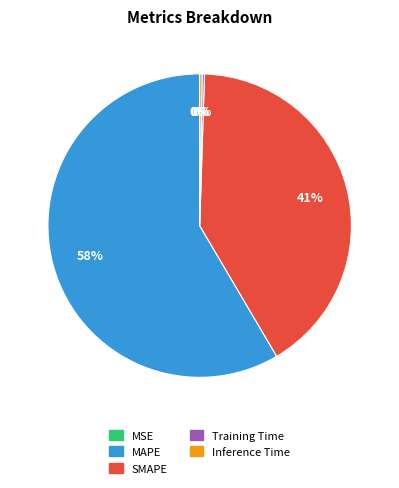

Which slice is the largest?

MAPE